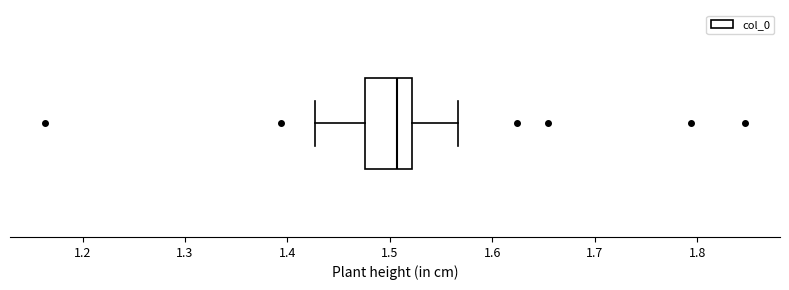

Where is the left edge of the box on the x-axis? The values are not printed on the chart, so give them approximately, as read against the axis.

1.48